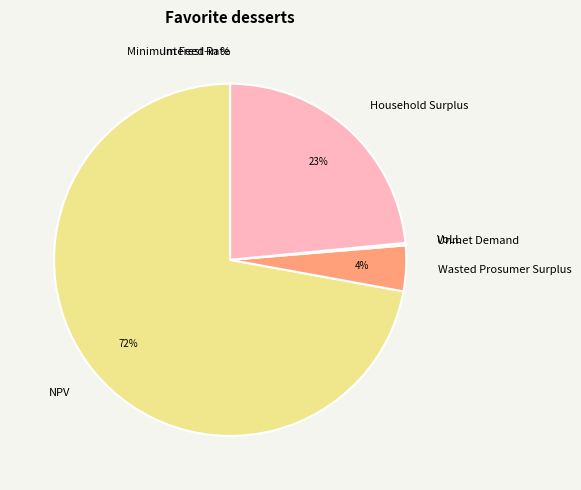

Which slice is the largest?

NPV